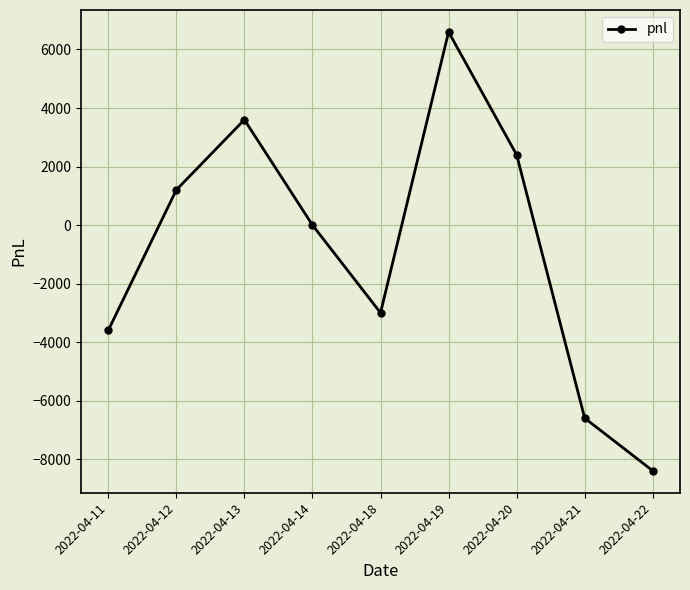

Which label corresponds to the smallest value in the chart?

2022-04-22